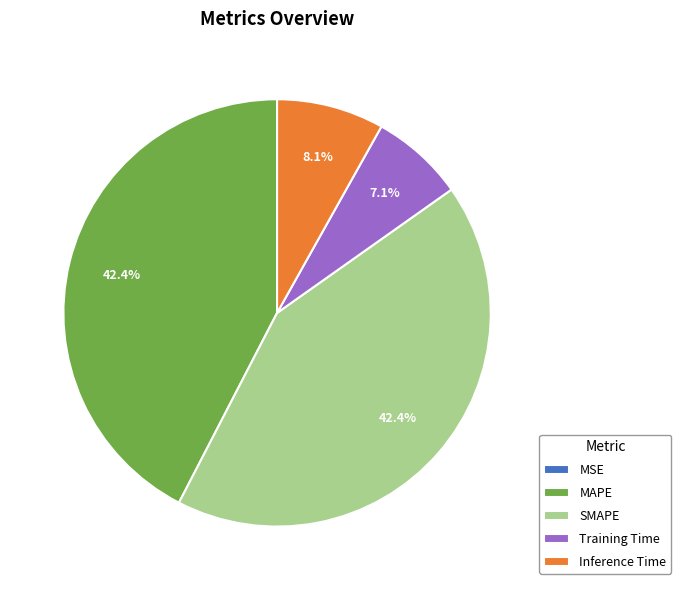

What percentage is NOT represented by Inference Time?

91.9%